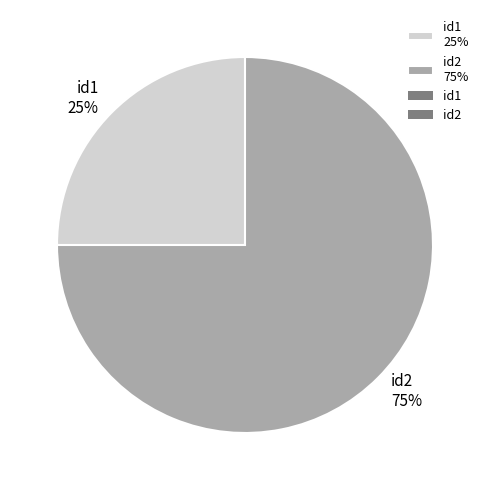

How many slices are in this pie chart?

2